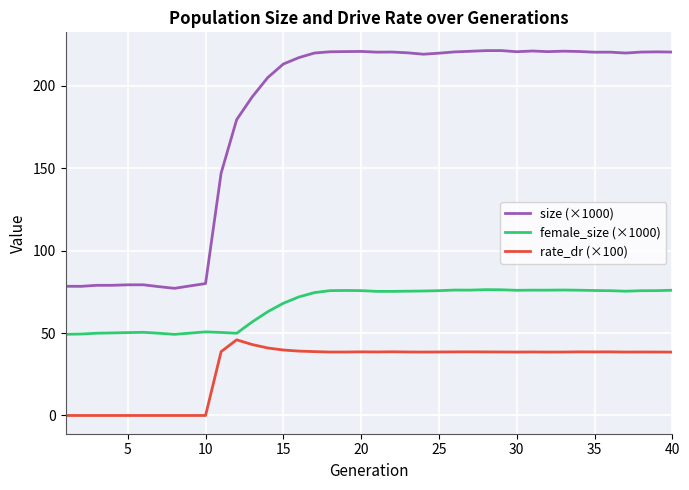

Which series has the widest spread of values?

size (×1000)